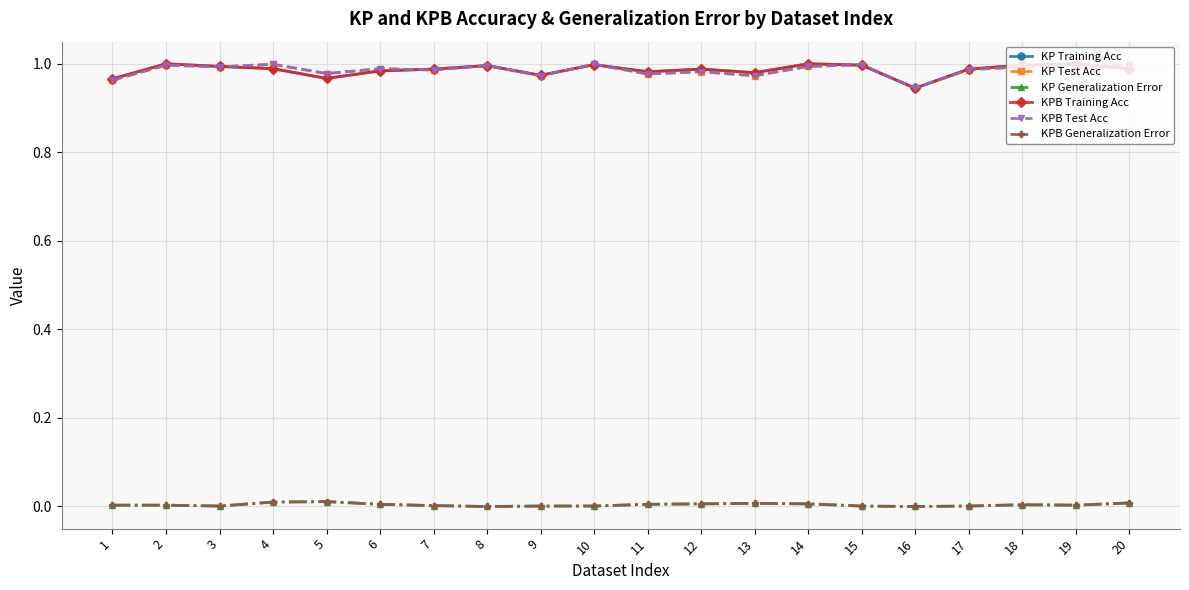

How many lines are shown in the chart?

6